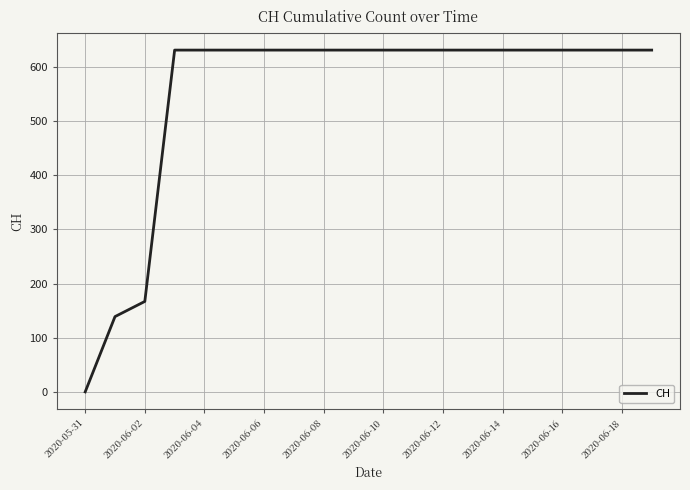

What is the difference between the maximum and minimum values?

631